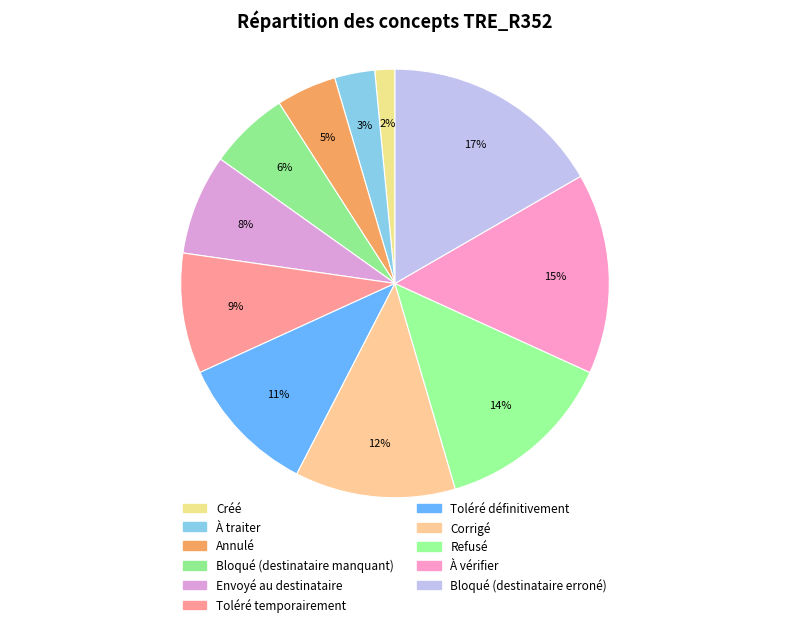

Count the number of slices in the pie.

11